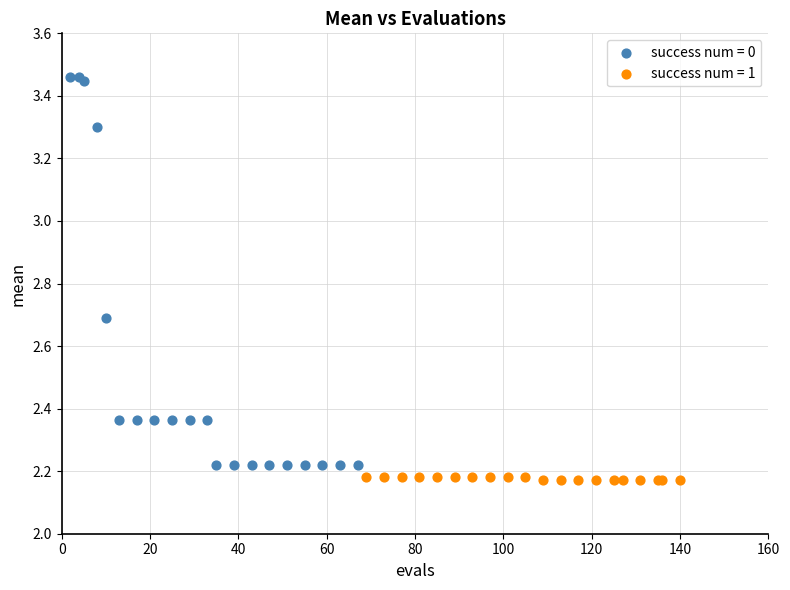

Which series reaches the maximum Y coordinate?

success num = 0